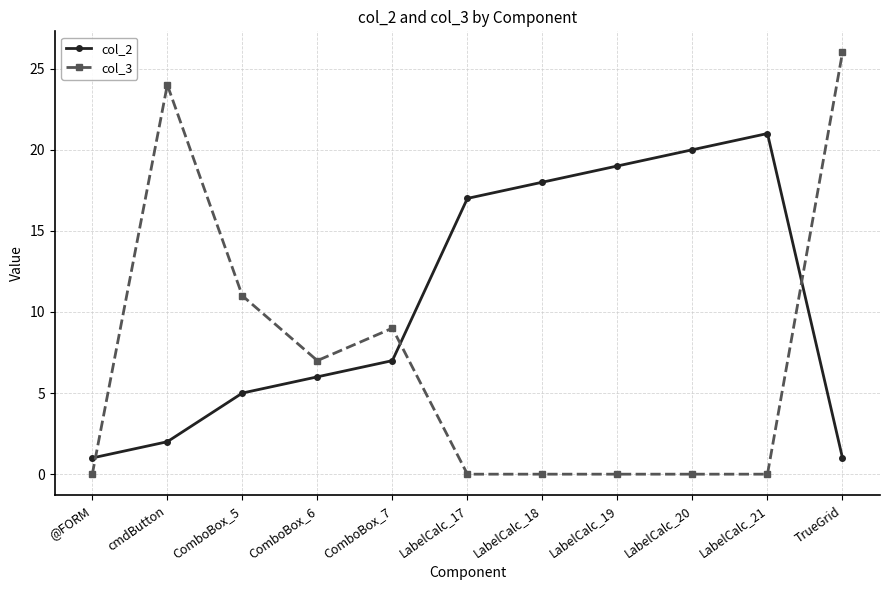

Rank the series by their average value, from lowest to highest.

col_3, col_2